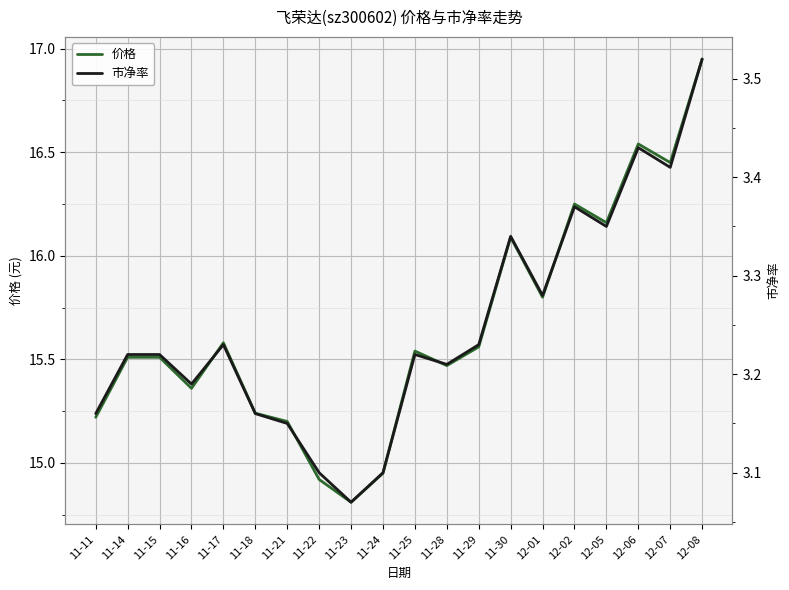

True or false: 市净率 has a value of 3.2 at 11-29.

True